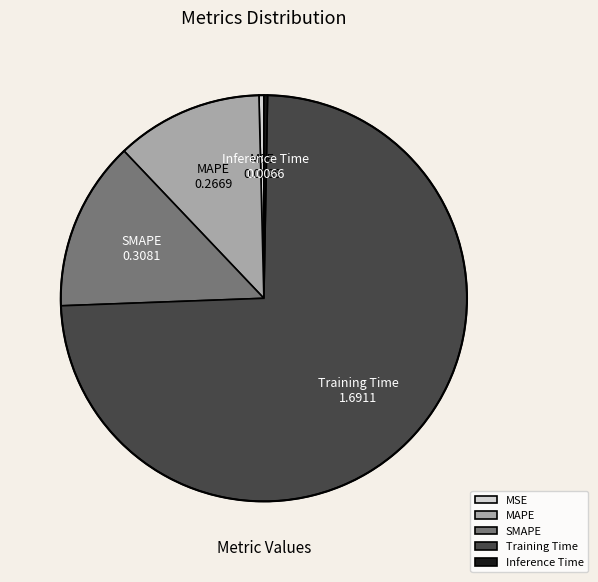

Which has a higher value, Training Time or MSE?

Training Time